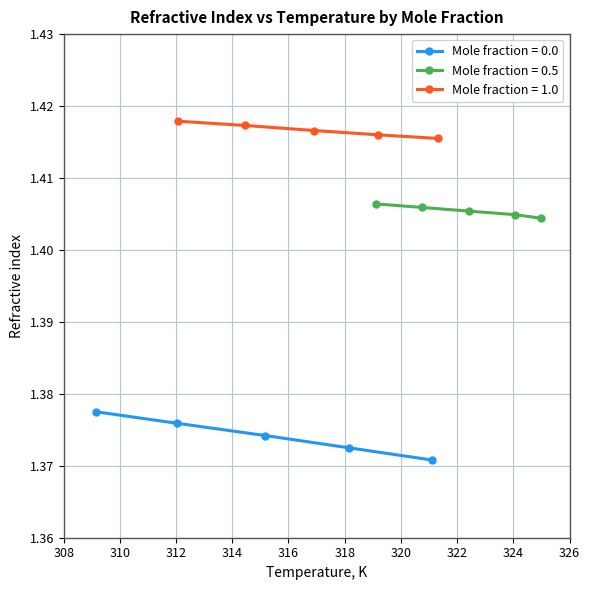

True or false: Mole fraction = 0.0 has more than 2 interior local peaks.

False